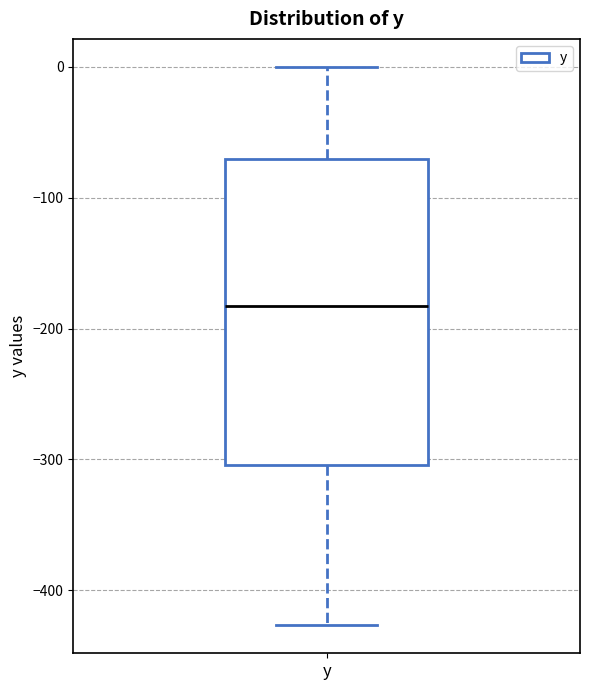

Read this box plot against the y-axis: the position of the median line, the range covered by the box, and the ends of both whiskers. The values are not printed on the chart, so give them approximately, as read against the axis.

median -180, box -300 to -70, whiskers -430 to 0